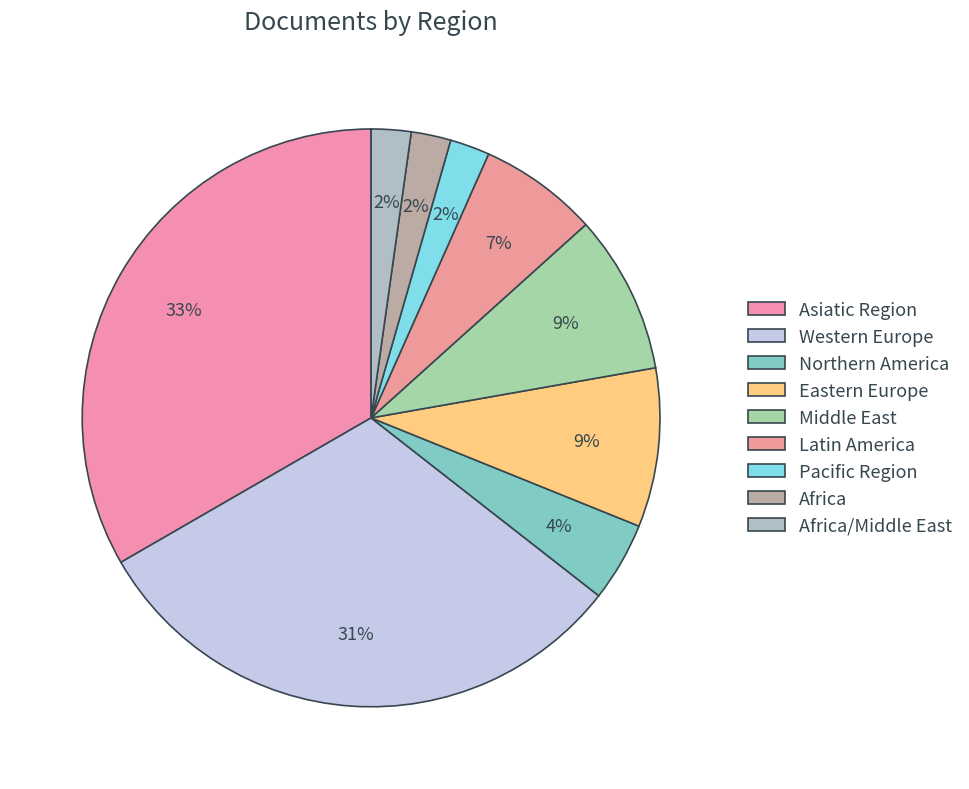

Is there a majority slice in this chart?

No